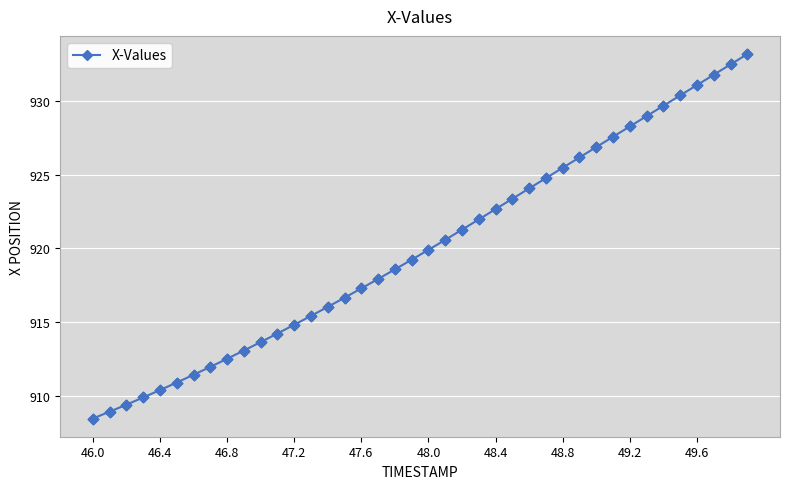

What is the value of the 1st point from the left?

908.5